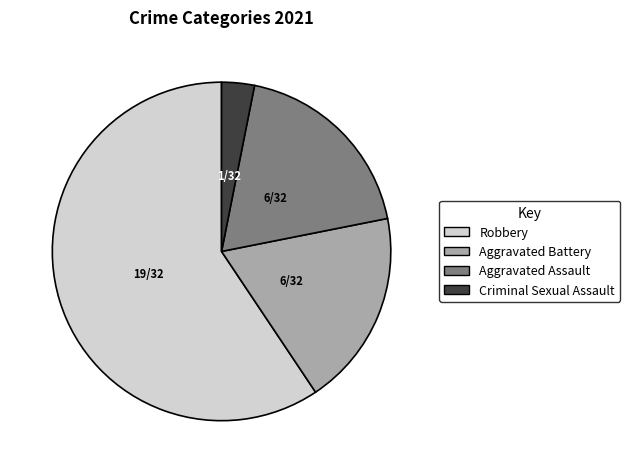

Is Aggravated Battery the majority of the pie?

No